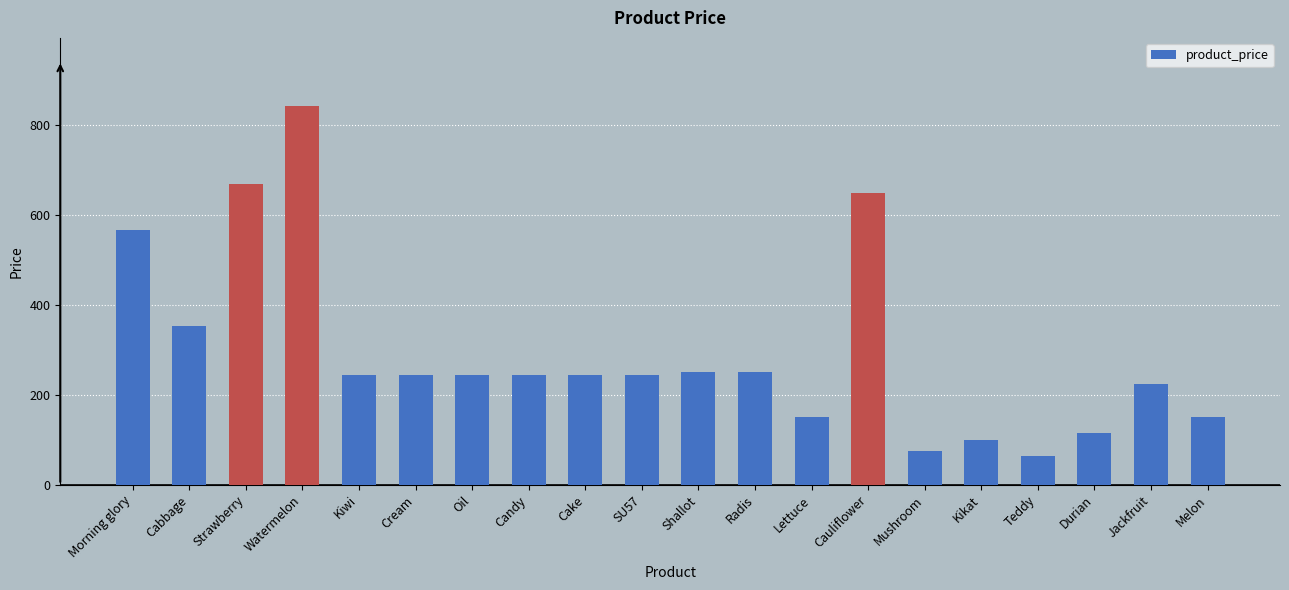

How many data points does each series have?

20